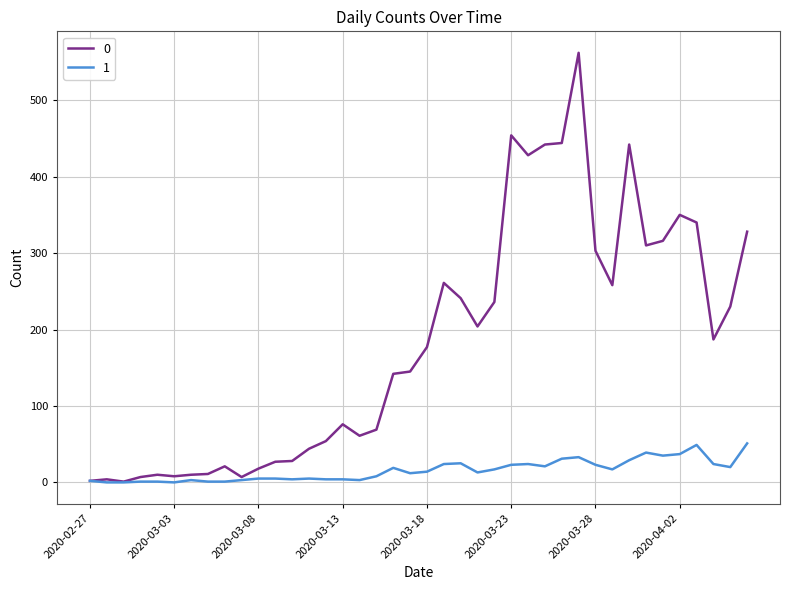

Rank the series by their maximum value, from lowest to highest.

1, 0